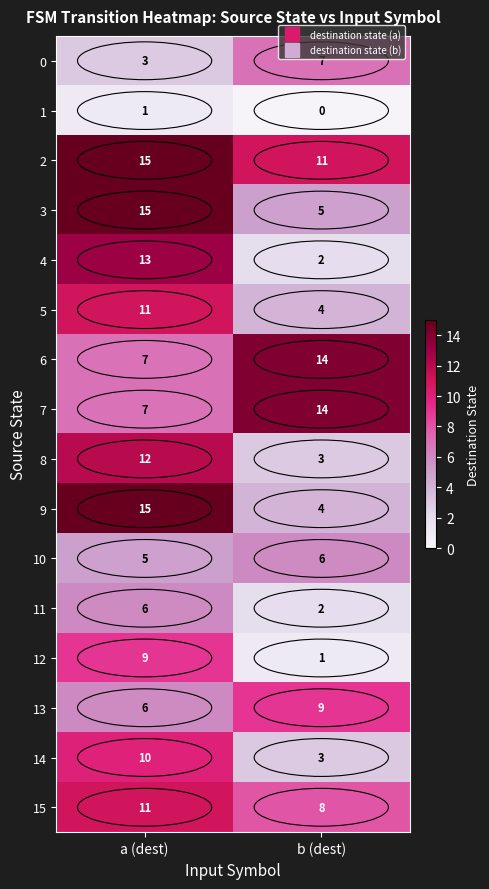

What is the average value of the 3 series?

10